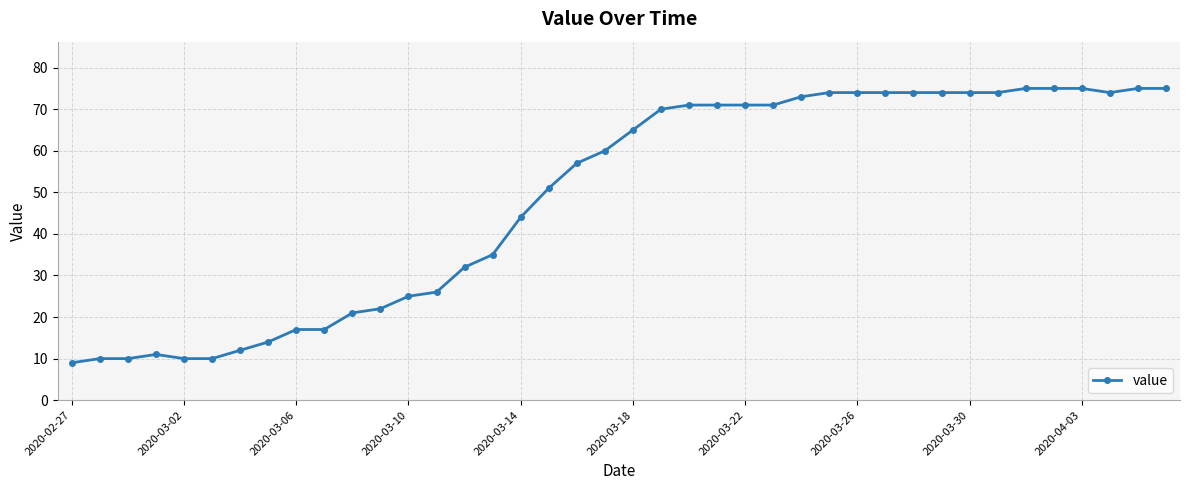

What is the difference between the maximum and second lowest values?

65